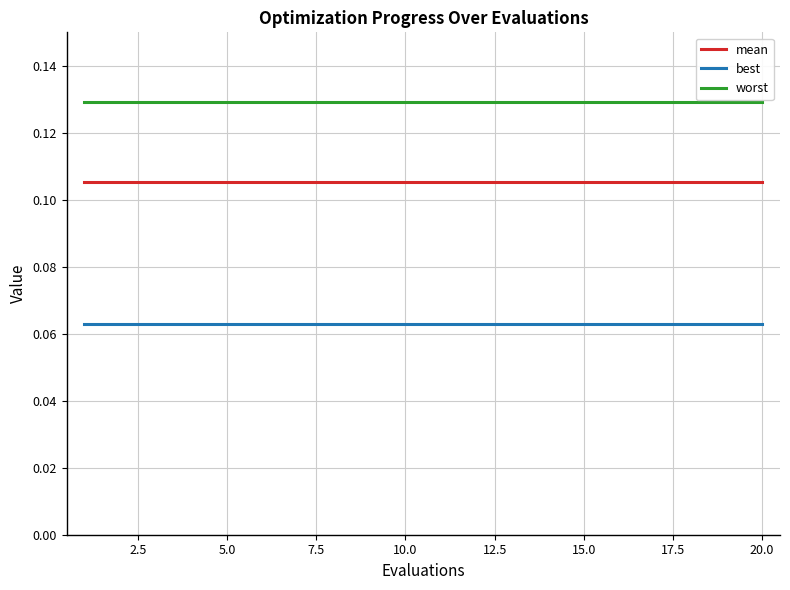

Which series has the largest total across all categories?

worst